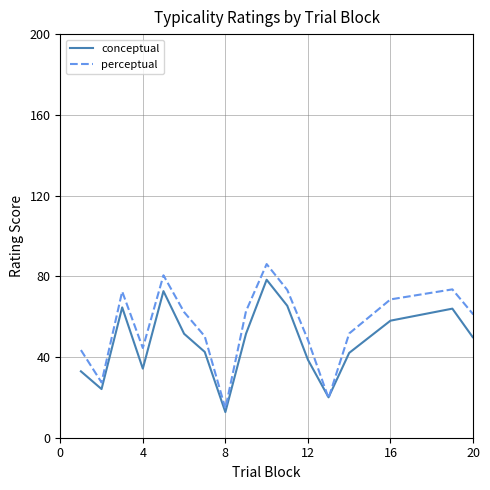

What is the sum of all conceptual values?

917.3